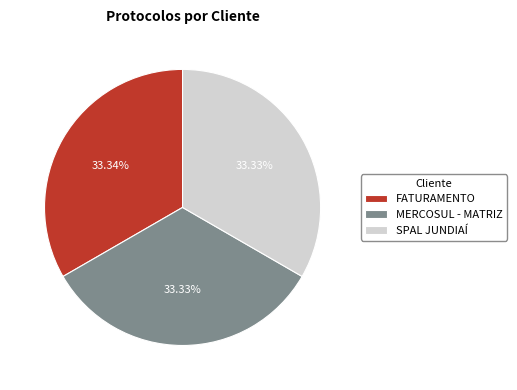

Is the sum of MERCOSUL - MATRIZ and FATURAMENTO greater than half?

Yes